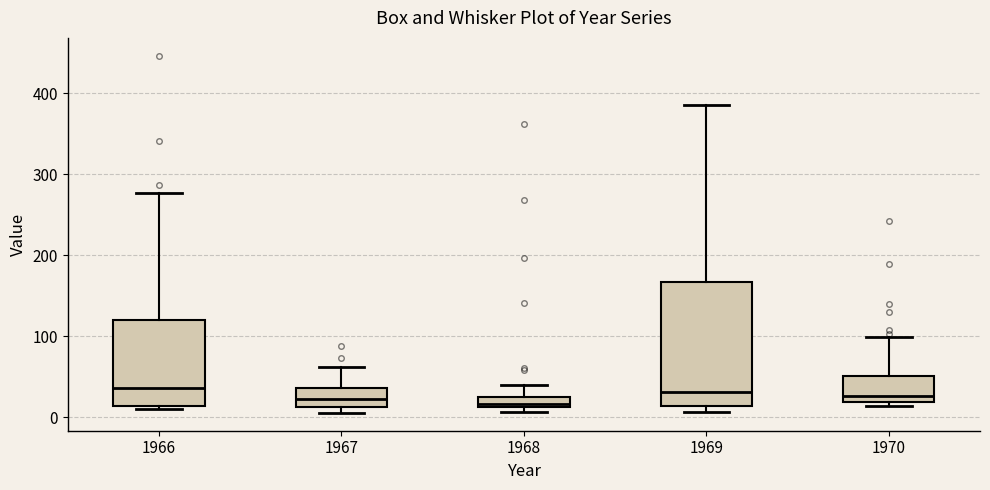

Where does the upper whisker of the box at x = 1966 end on the y-axis? The values are not printed on the chart, so give them approximately, as read against the axis.

280